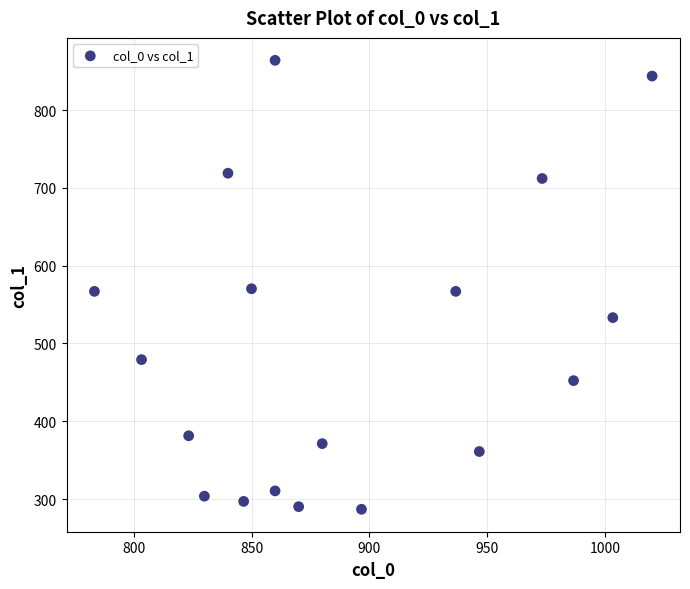

What is the range of X values (max minus min)?

236.7